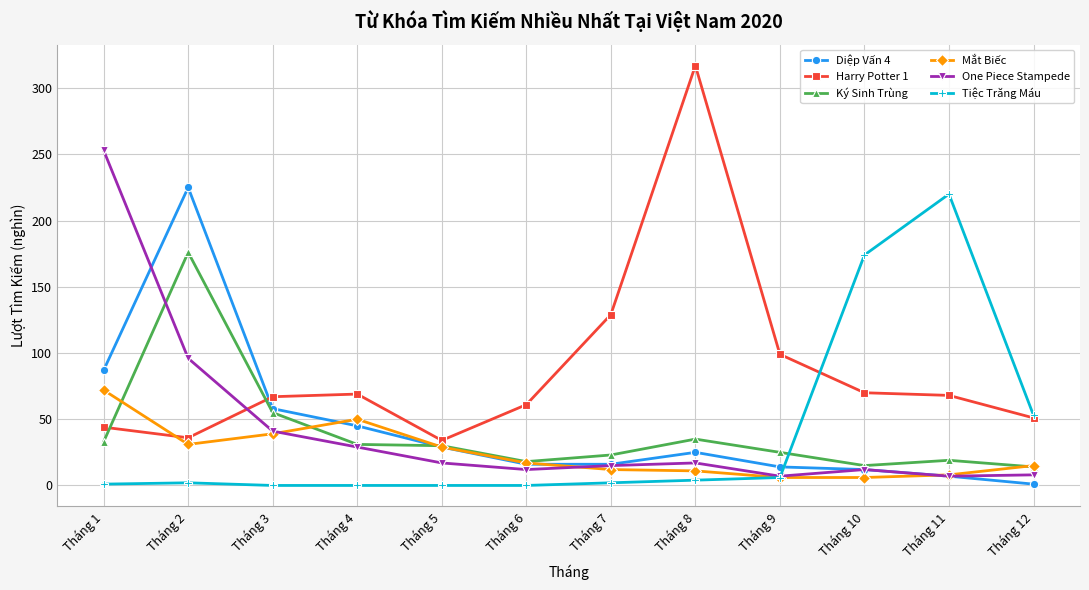

How many series are shown in this chart?

6